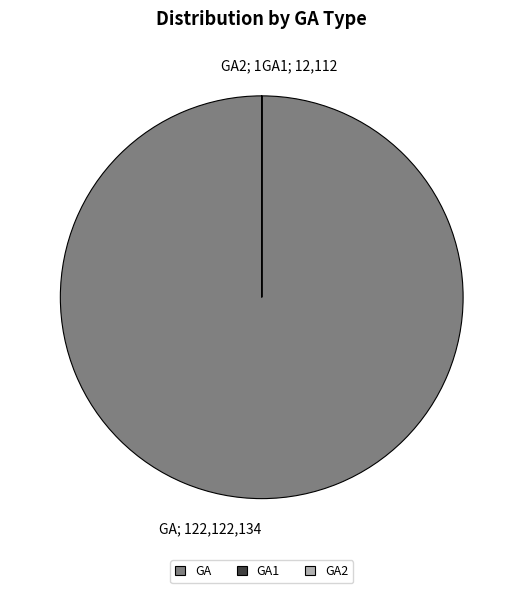

Is there a majority slice in this chart?

Yes